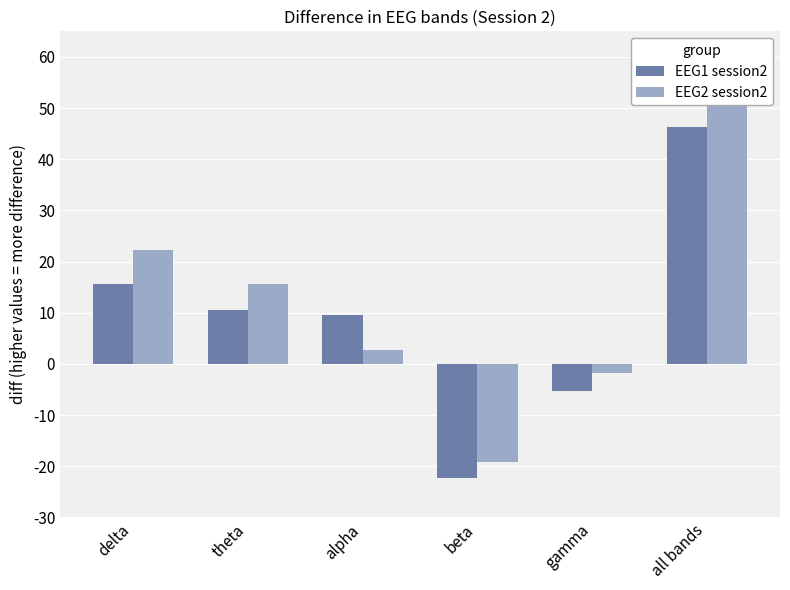

What is the label of the 3rd bar from the right?

beta